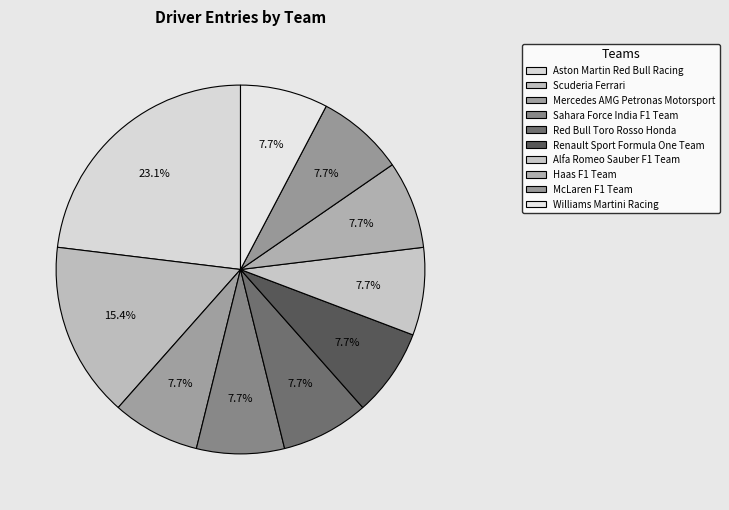

Does any single category account for the majority?

No